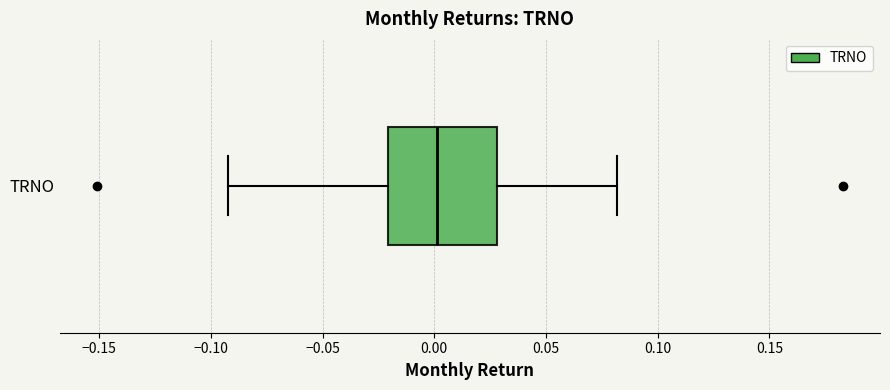

Where does the left whisker of the box for TRNO end on the x-axis? The values are not printed on the chart, so give them approximately, as read against the axis.

-0.09